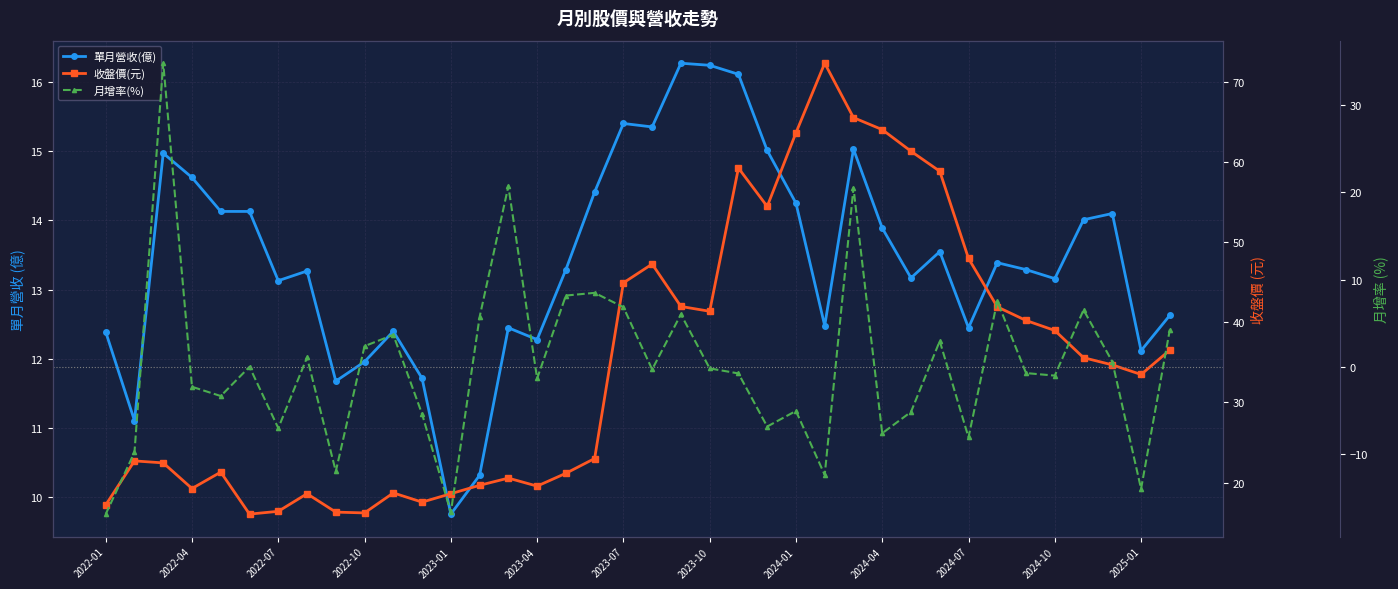

What is the average value of the 月增率(%) series?

0.1